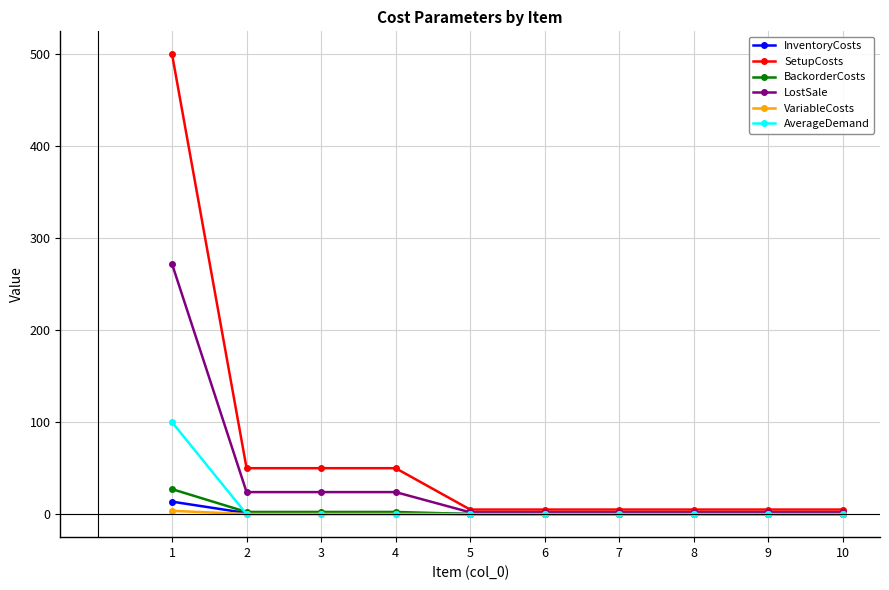

Which series has the largest range (max minus min)?

SetupCosts